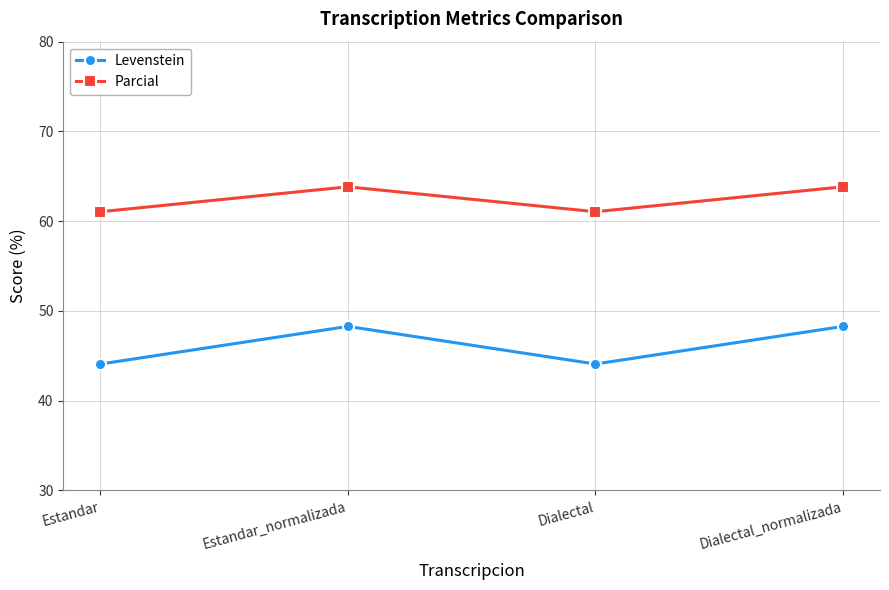

Where does the Parcial series first go above 63?

Estandar_normalizada